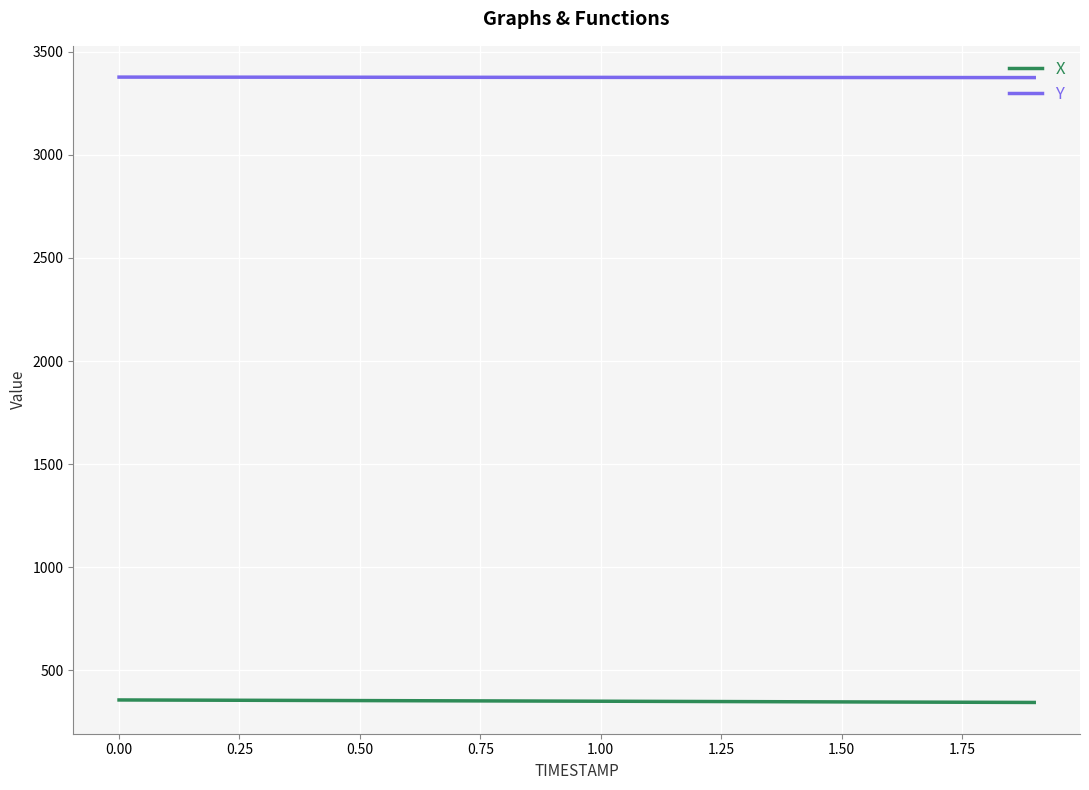

True or false: Y and X cross at least once.

False